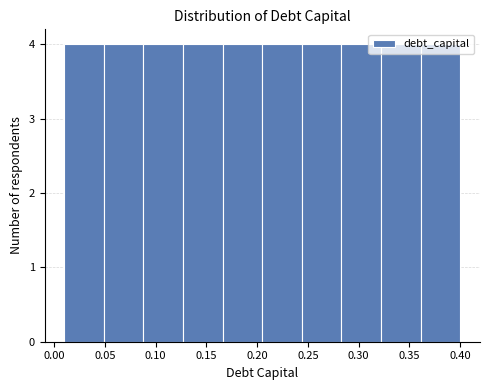

What is the height of the bar covering 0.127 to 0.166 on the x-axis? Neither the bar edges nor the heights are printed on the chart, so give them approximately, as read against the axes.

4